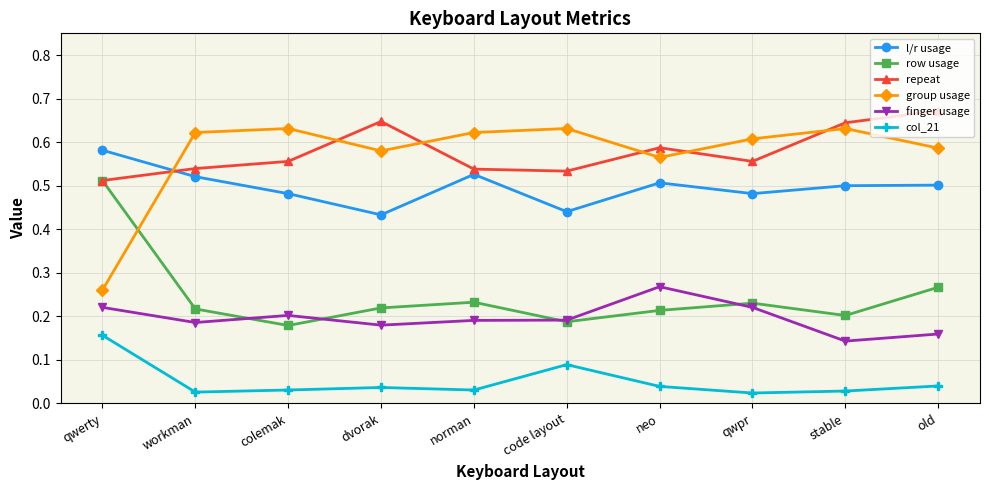

What is the label of the 6th point from the right?

norman